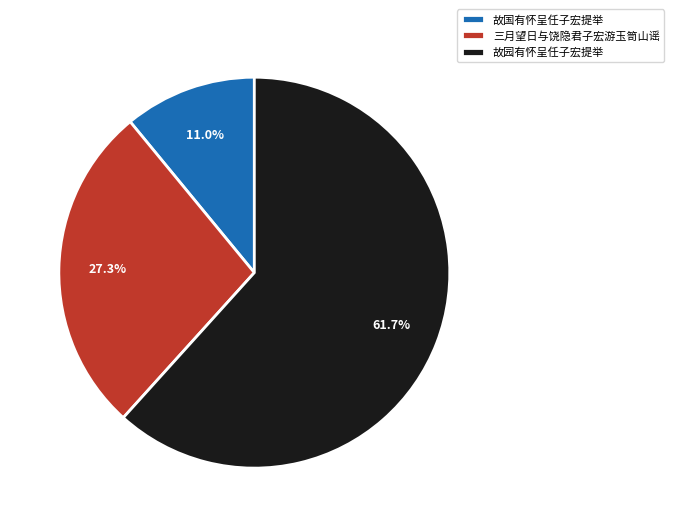

True or false: 故国有怀呈任子宏提举 accounts for 3% of the total.

False